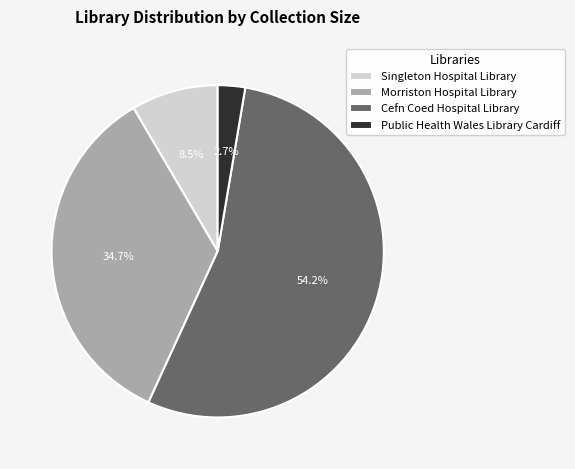

True or false: Cefn Coed Hospital Library accounts for 54% of the total.

True